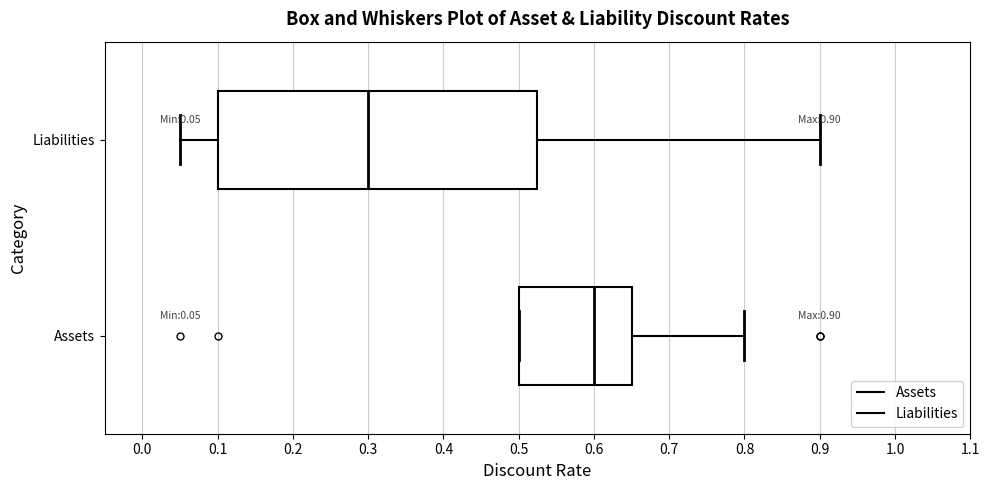

Comparing the boxes themselves (not the whiskers), which one is the widest?

Liabilities